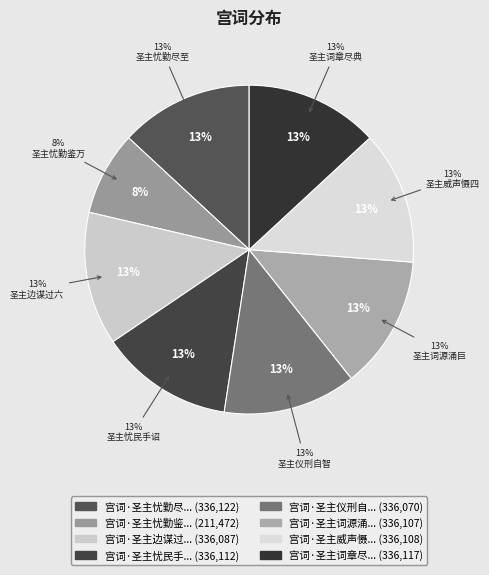

To the nearest percent, what portion does 宫词·圣主词章尽典谟 represent?

13%